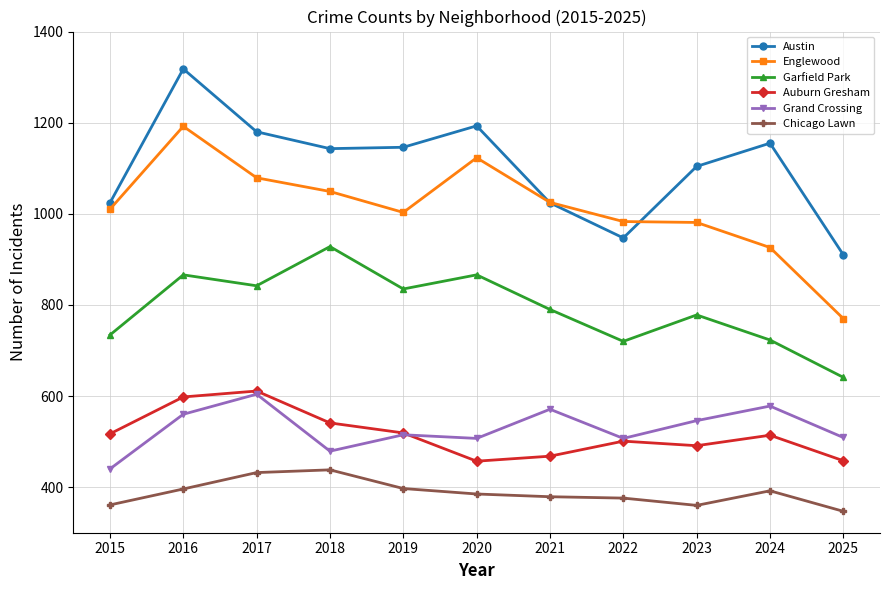

What is the difference between the second highest and second lowest values in the Grand Crossing series?

99